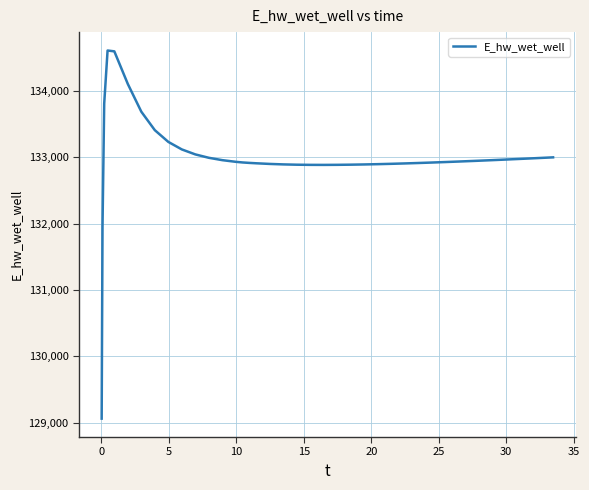

What is the difference between the maximum and minimum values?

5544.4